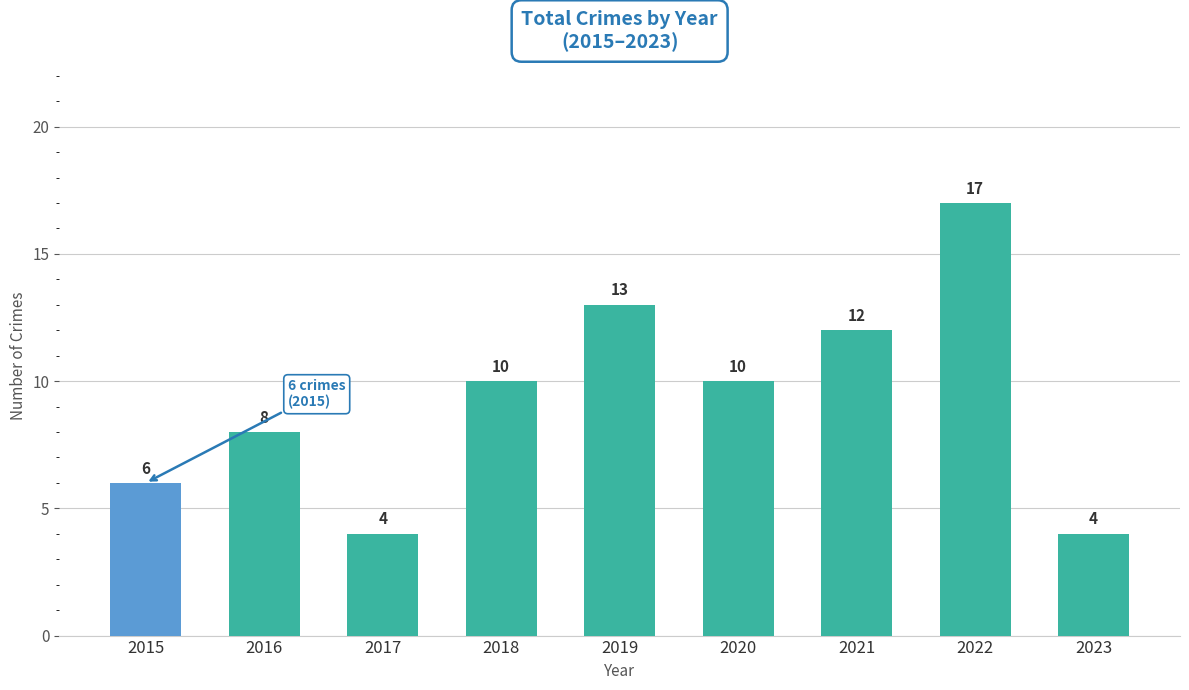

What is the difference between the values at 2016 and 2017?

4